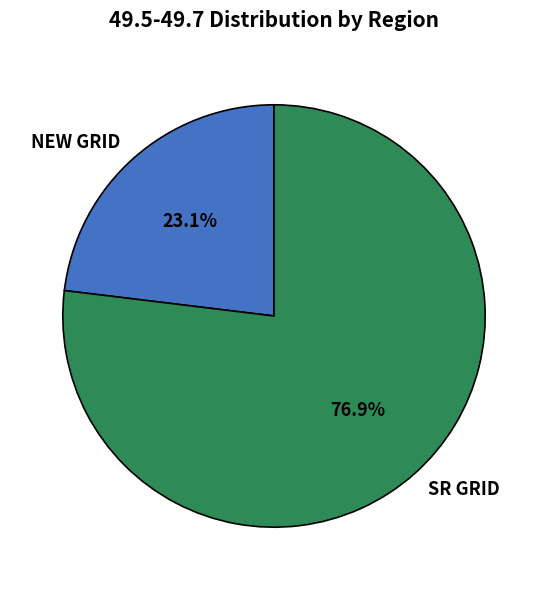

Is there any slice that represents more than half of the pie?

Yes